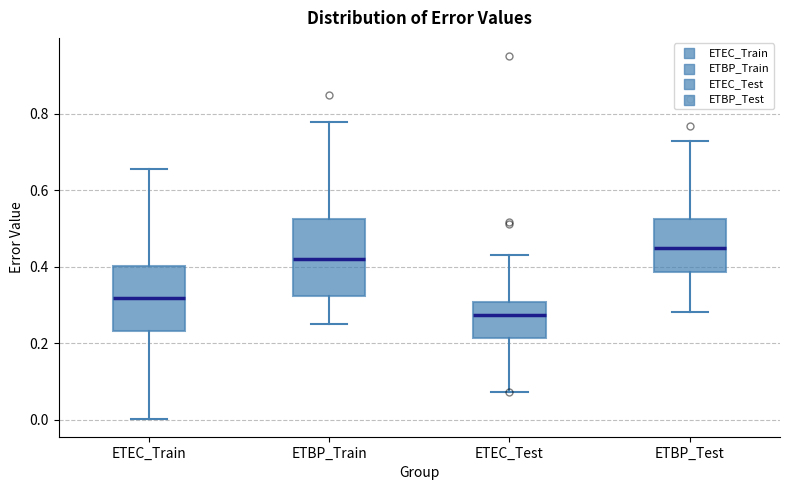

Which box has the lowest median line?

ETEC_Test